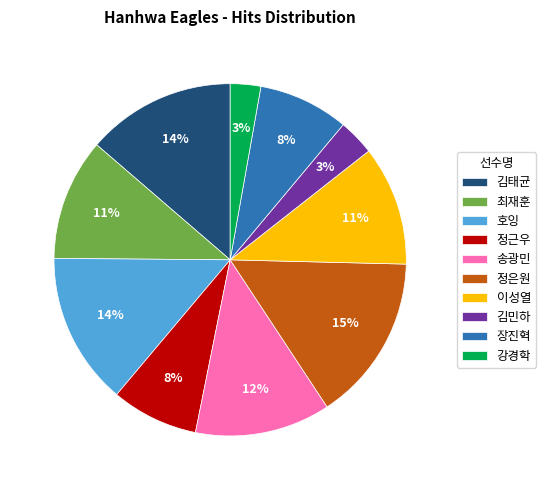

Which category has the biggest portion of the pie?

정은원